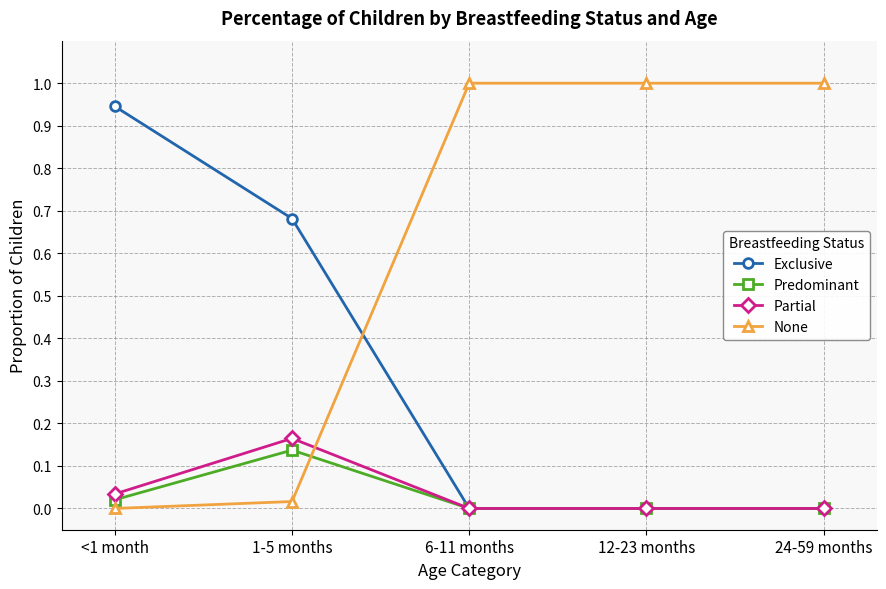

The Exclusive series shows 1.2 at 1-5 months. True or false?

False